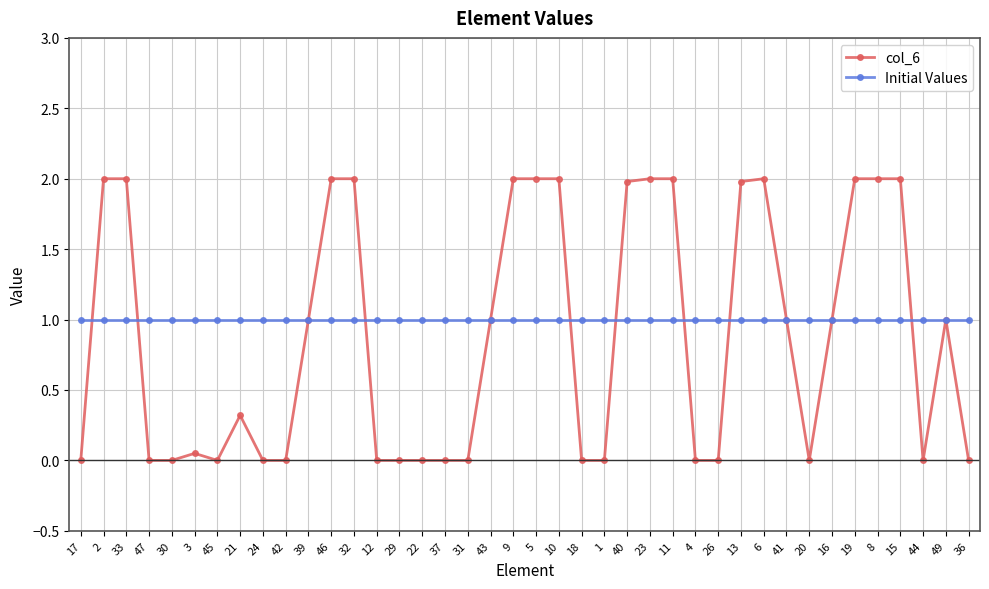

What is the maximum value shown in the chart?

2.0